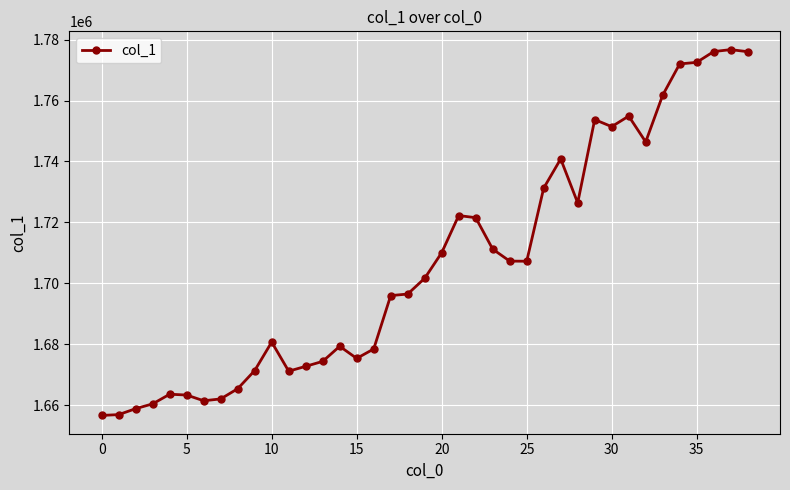

What is the greatest value displayed?

1776725.7